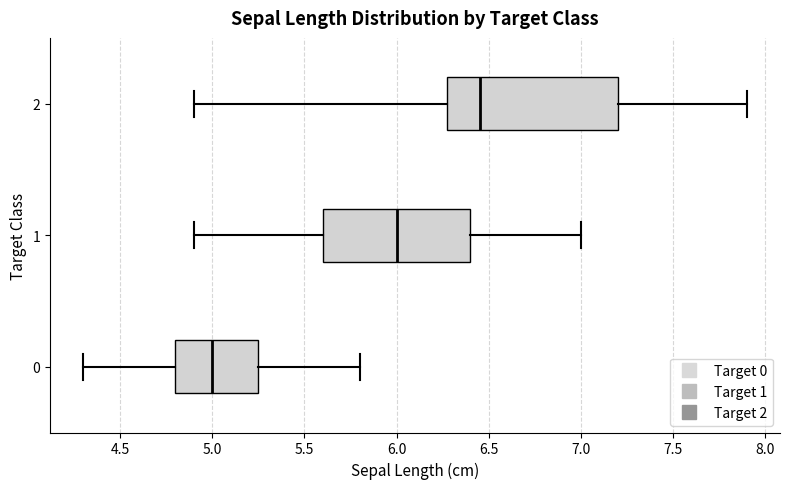

Comparing the boxes themselves (not the whiskers), which one is the widest?

2